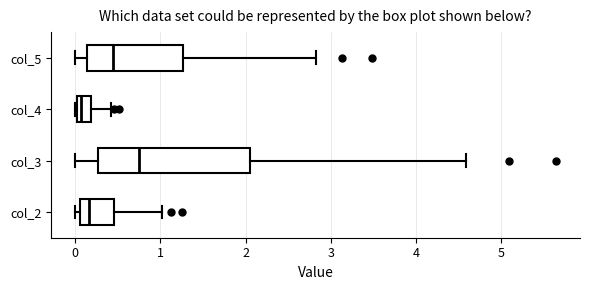

Reading bottom to top, transcribe this box plot: for each box, give where its median line is, the range the box spans, and where its two whiskers end, as read against the x-axis. The values are not printed on the chart, so give them approximately, as read against the axis.

col_2: median 0.2, box 0.1 to 0.5, whiskers 0.0 to 1.0
col_3: median 0.7, box 0.3 to 2.1, whiskers 0.0 to 4.6
col_4: median 0.1, box 0.0 to 0.2, whiskers 0.0 to 0.4
col_5: median 0.4, box 0.1 to 1.3, whiskers 0.0 to 2.8